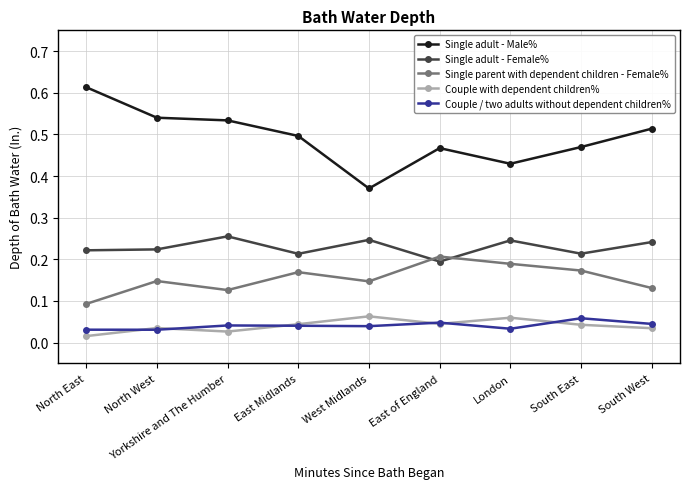

Which label corresponds to the largest value in the chart?

North East